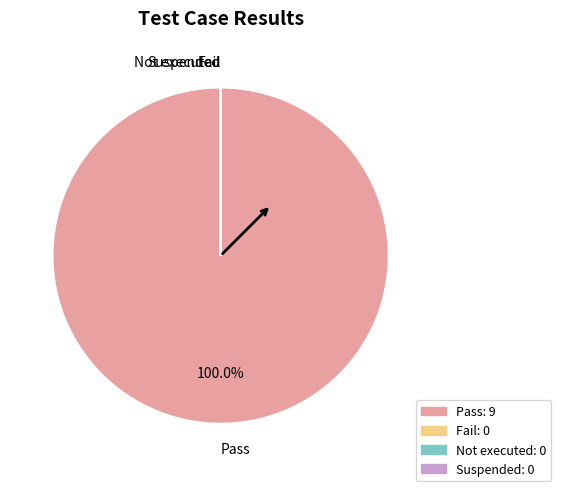

True or false: Fail accounts for 0% of the total.

True